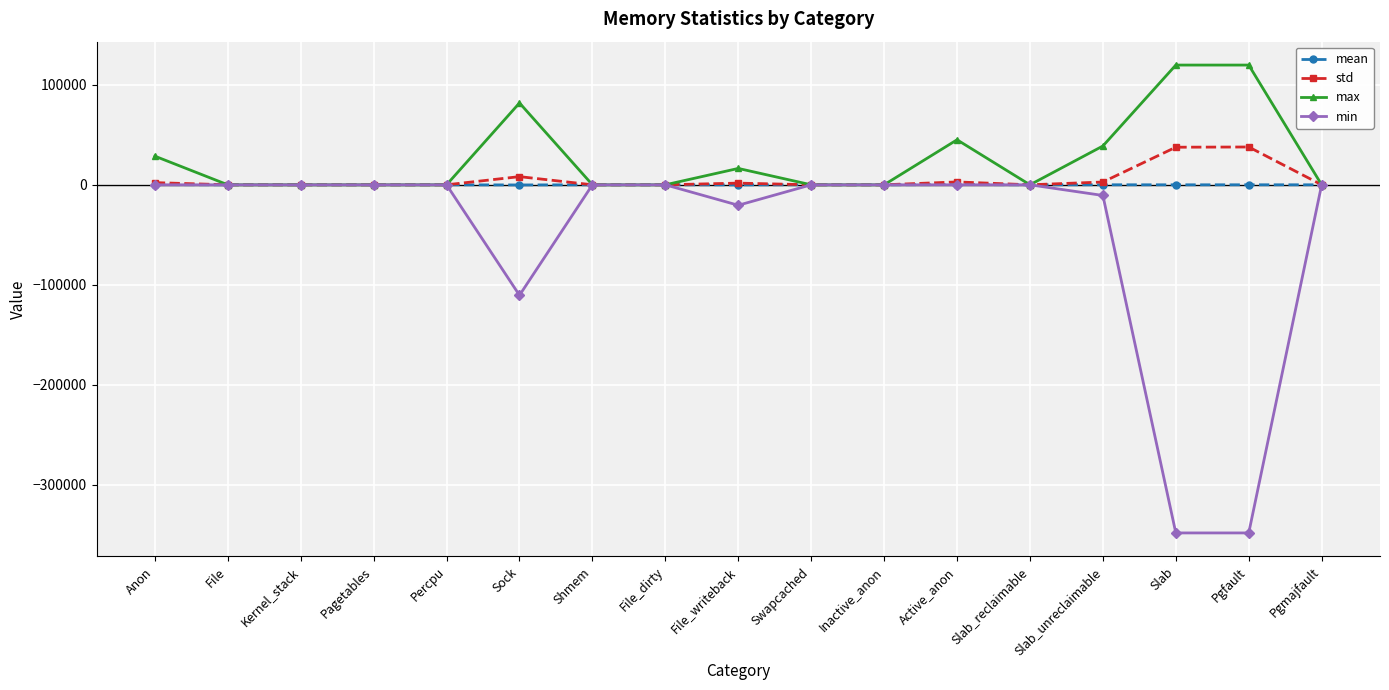

What is the label of the 8th point from the right?

Swapcached